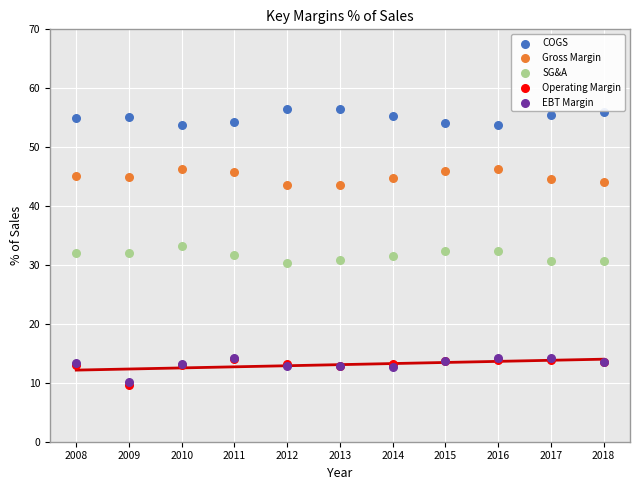

Which series reaches the maximum Y coordinate?

COGS